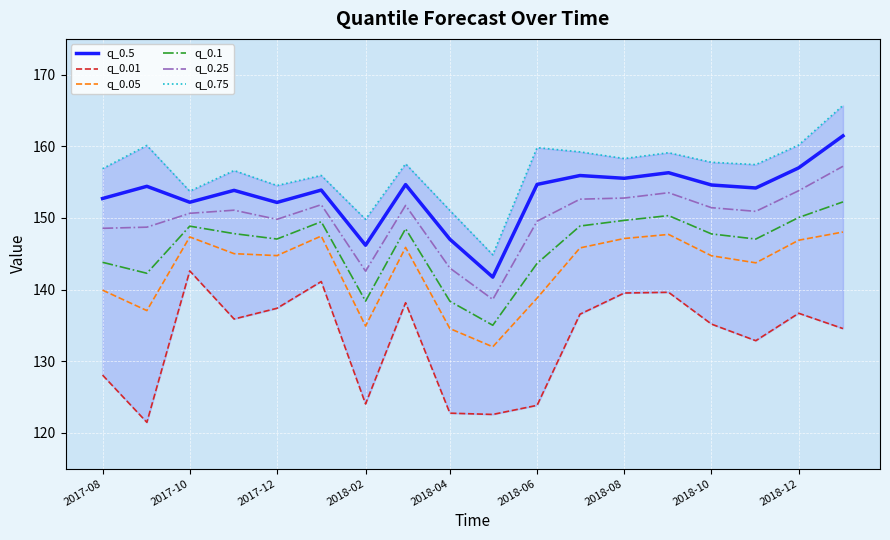

What is the difference between the q_0.5 values at 2018-10 and 2017-12?

2.4